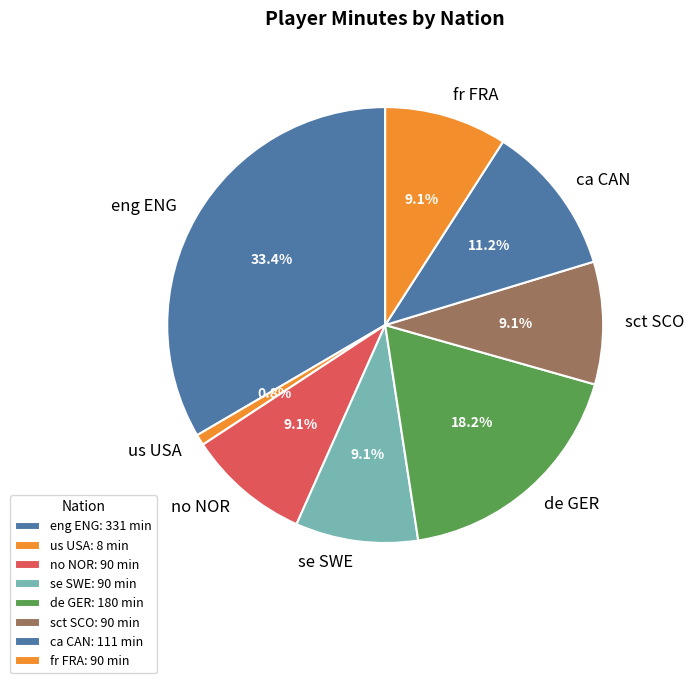

Between sct SCO and ca CAN, which is larger?

ca CAN